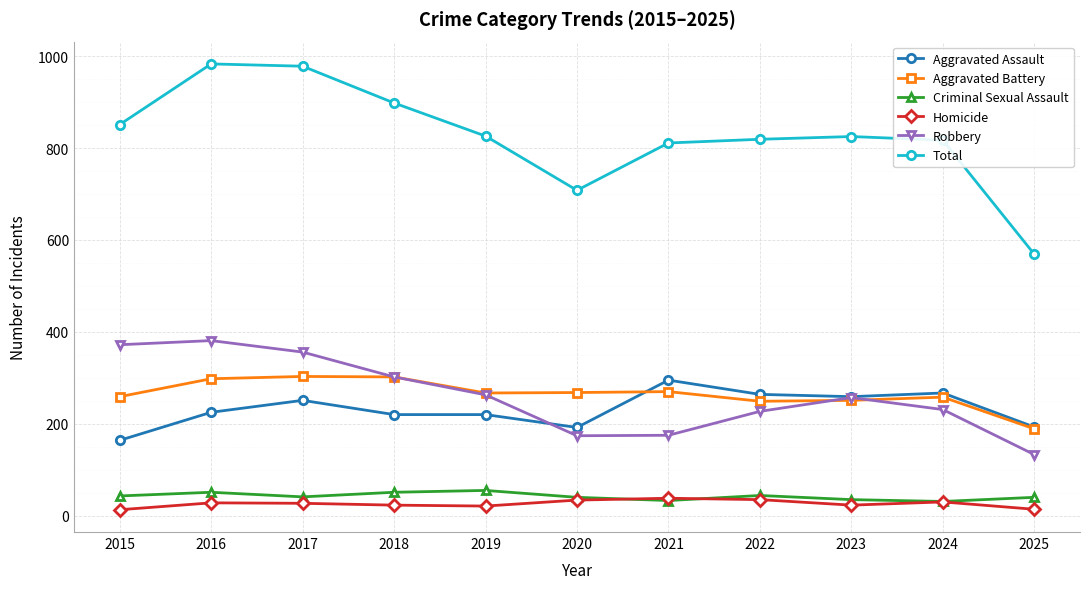

What is the difference between the second highest and minimum values in the Criminal Sexual Assault series?

20